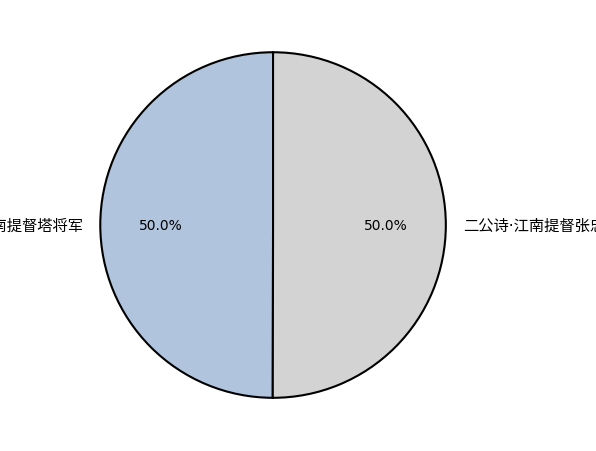

What portion of the pie excludes 二公诗·江南提督张忠武公国梁?

50.0%